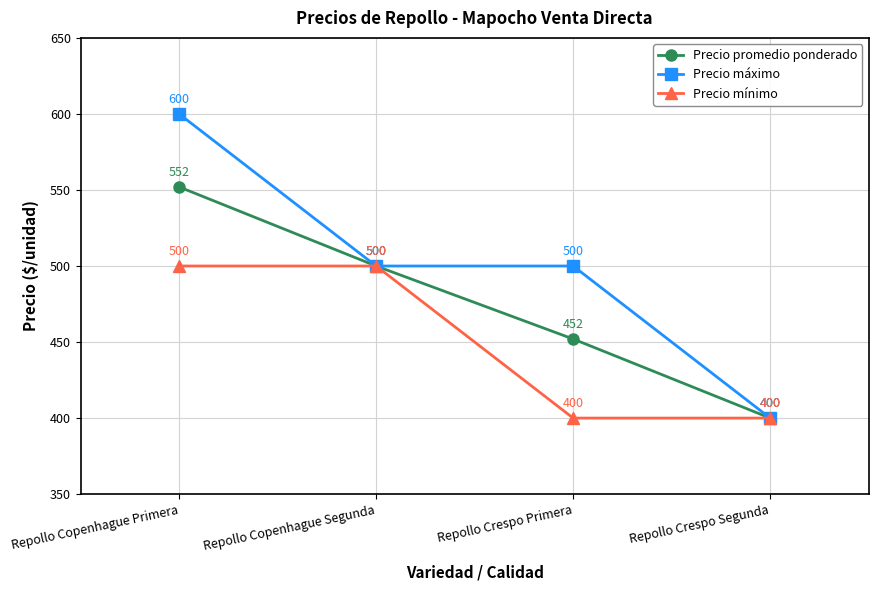

What is the difference between the Precio promedio ponderado values at Repollo Crespo Segunda and Repollo Copenhague Segunda?

100